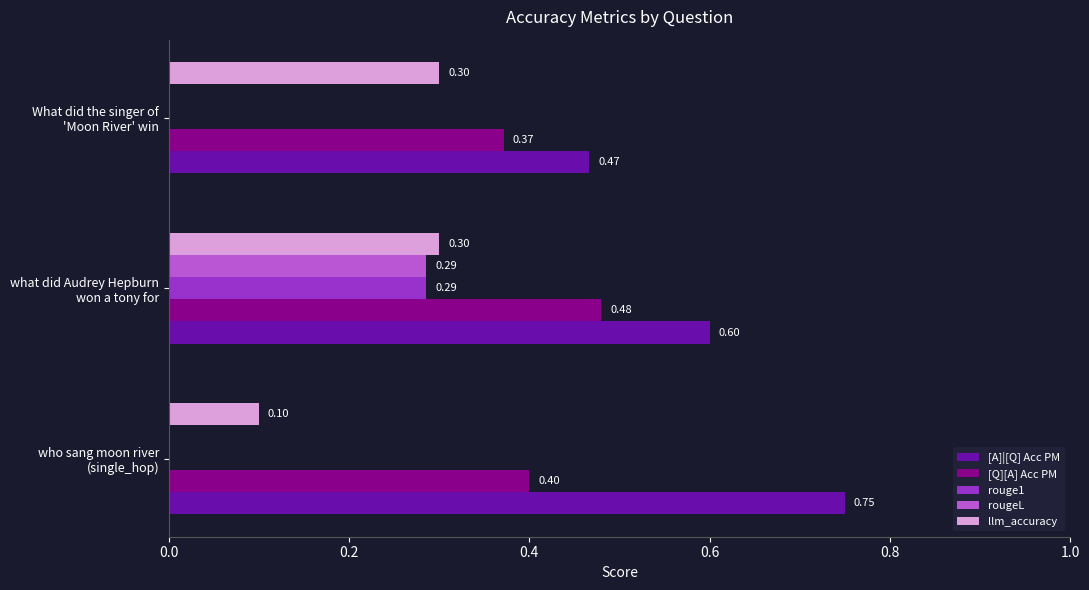

What is the sum of all llm_accuracy values?

0.7